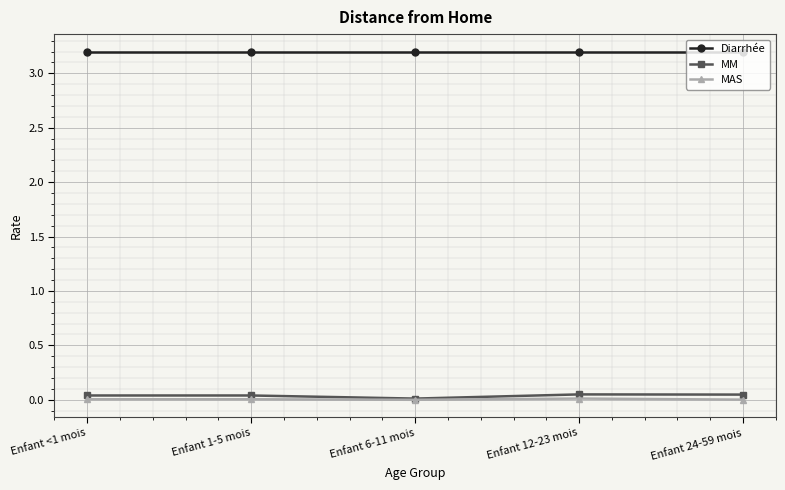

True or false: Diarrhée and MM cross at least once.

False